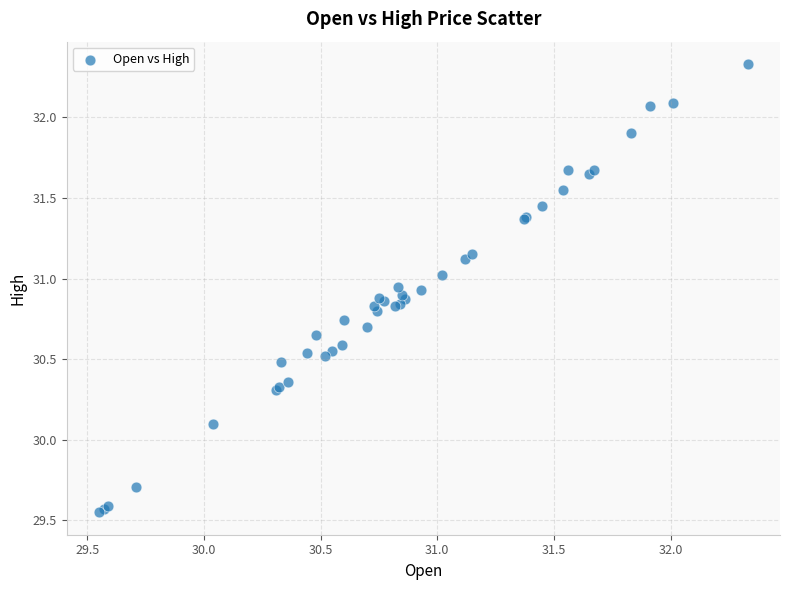

What Y value in the scatter plot is closest to 30?

30.1